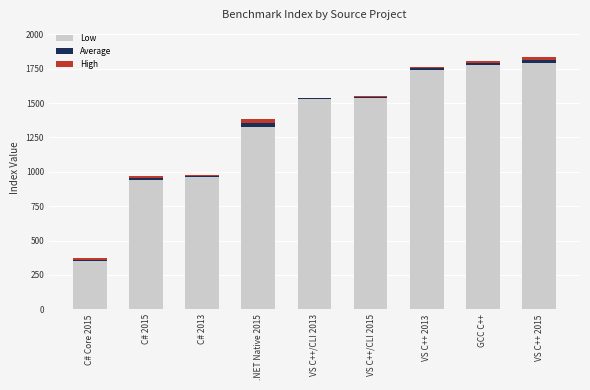

Are the bars grouped side by side (vs. stacked)?

No